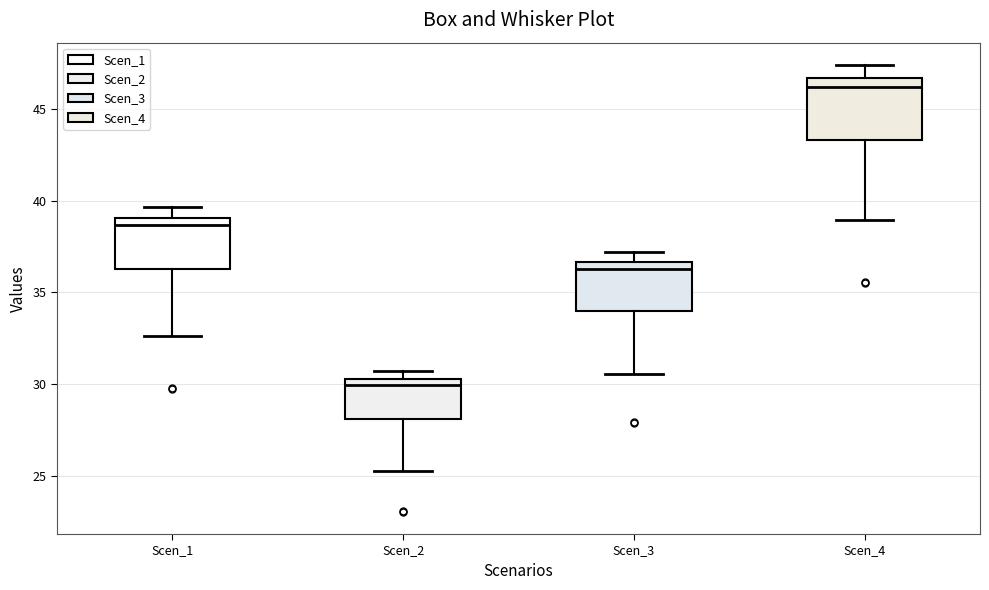

Which box has the lowest median line?

Scen_2